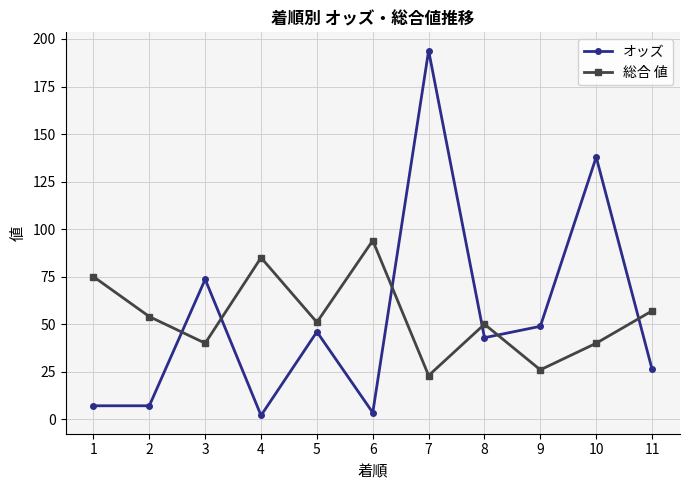

What is the smallest value displayed?

2.0